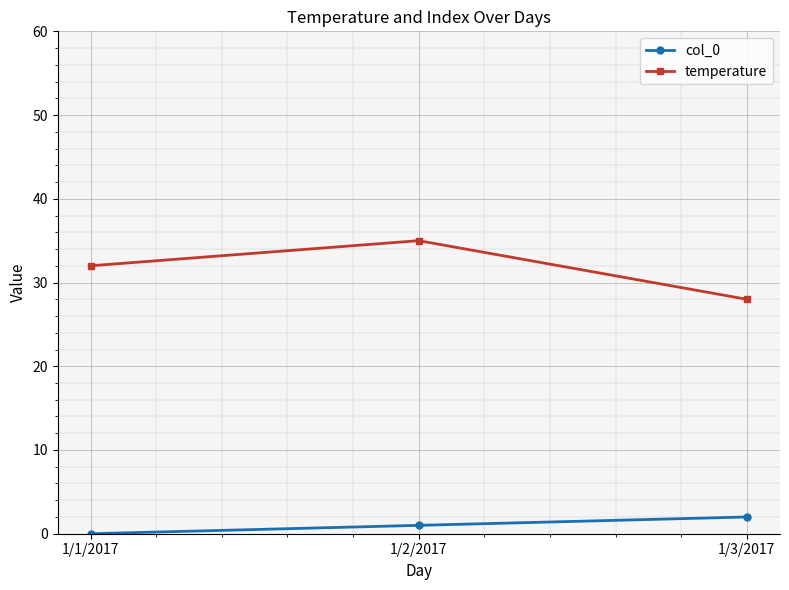

How many data points in temperature are less than 32?

1